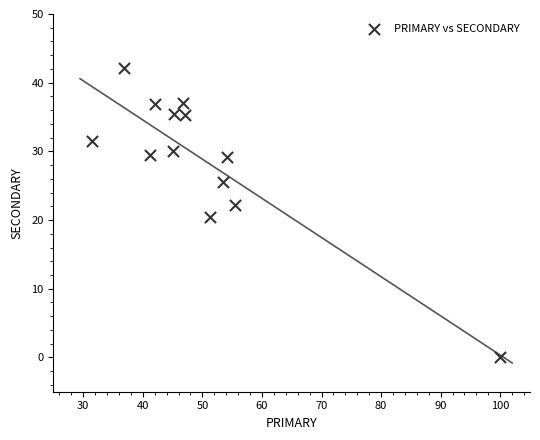

What is the range of X values (max minus min)?

68.5